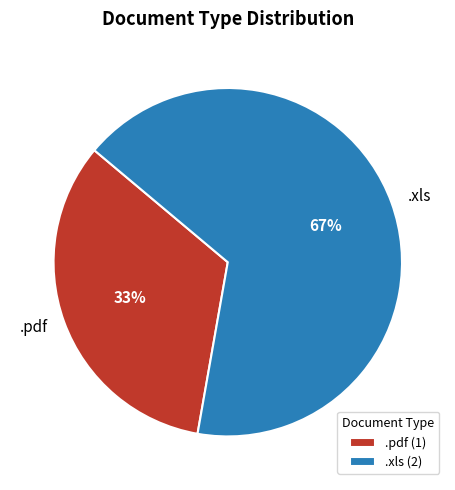

How many segments does this pie chart have?

2